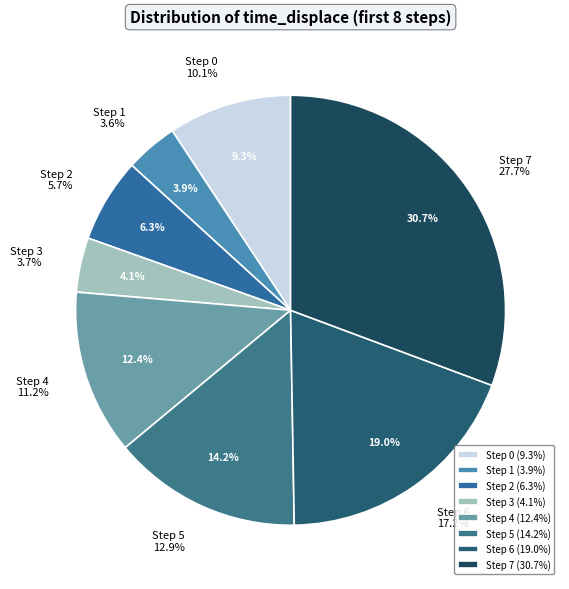

What is the ratio of the value at 6 to the value at 7?

0.6